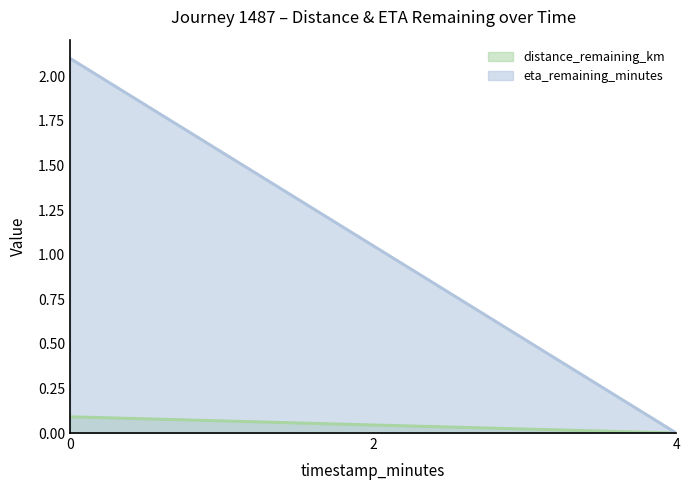

Reading left to right, what are all the values shown in this chart?

distance_remaining_km: 0.1	0.0	0.0
eta_remaining_minutes: 2.1	1.1	0.0